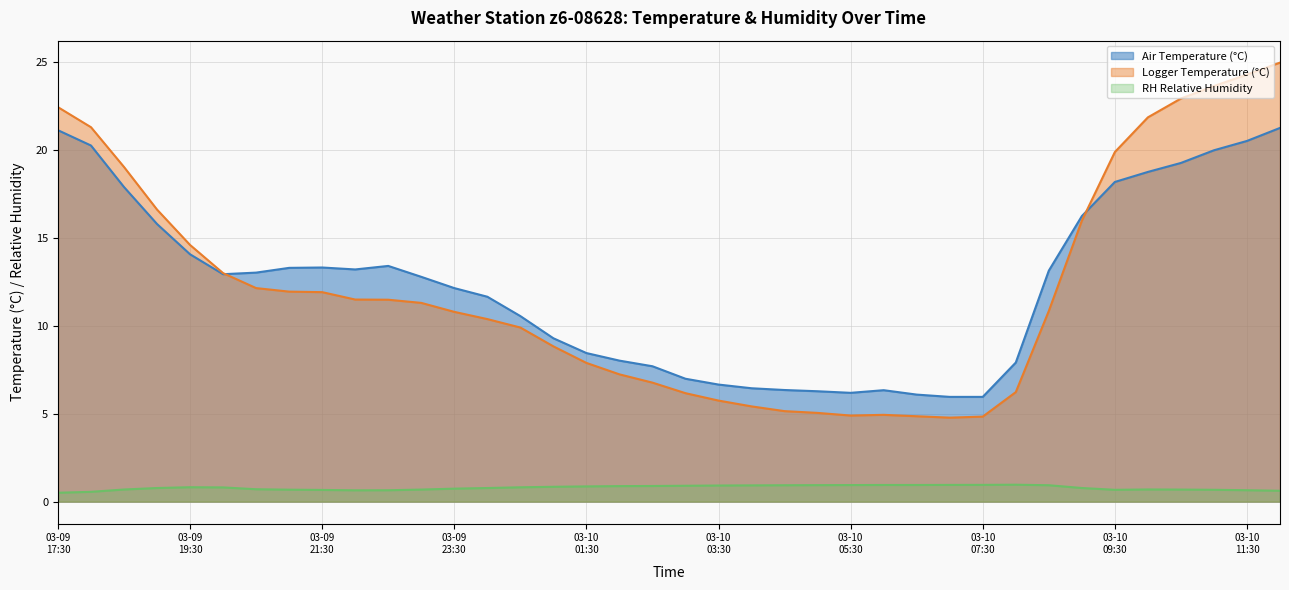

What is the maximum value shown in the chart?

24.9